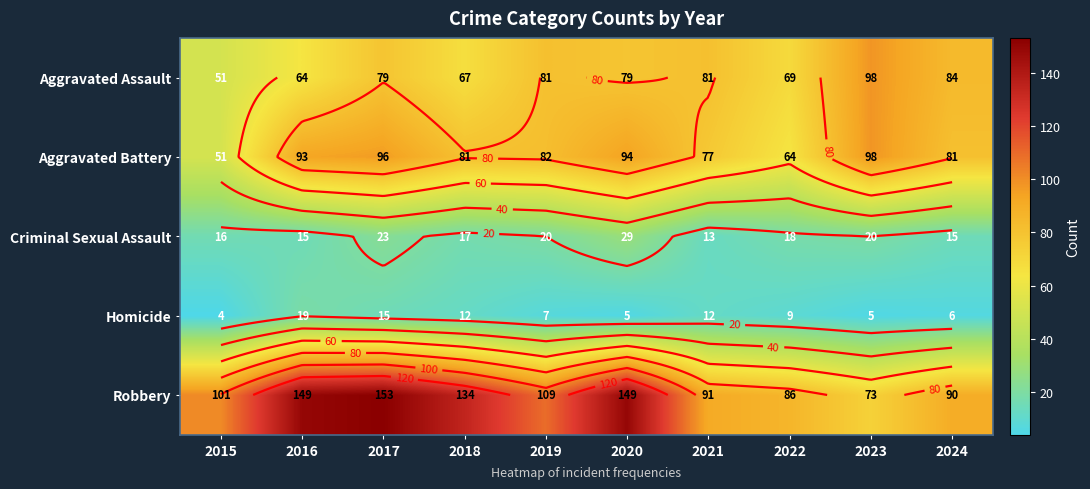

At which label is Aggravated Battery closest to 74?

2021